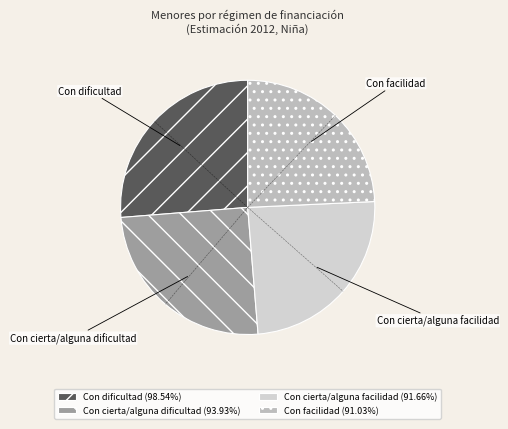

The Con cierta/alguna dificultad slice represents 25% of the pie. True or false?

True